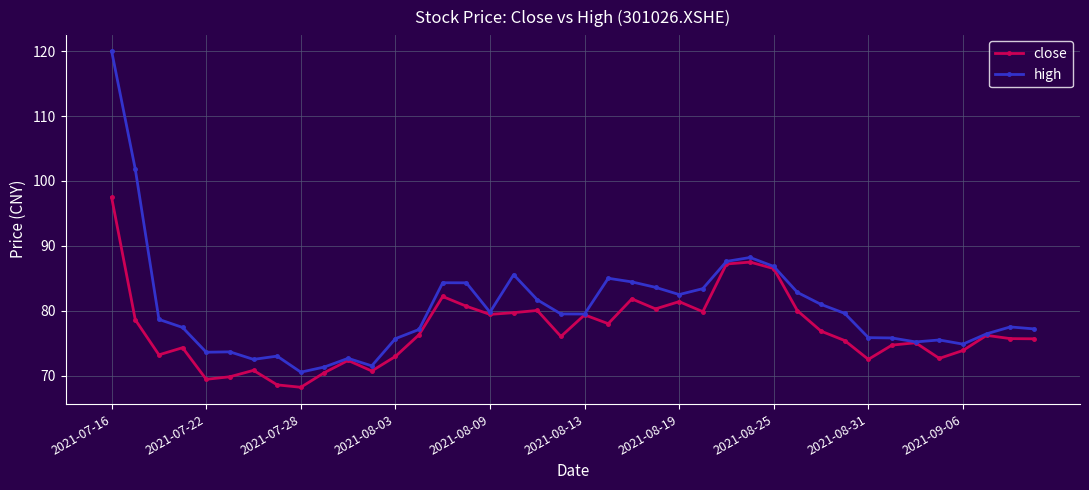

True or false: close has more than 0 interior local peaks.

True